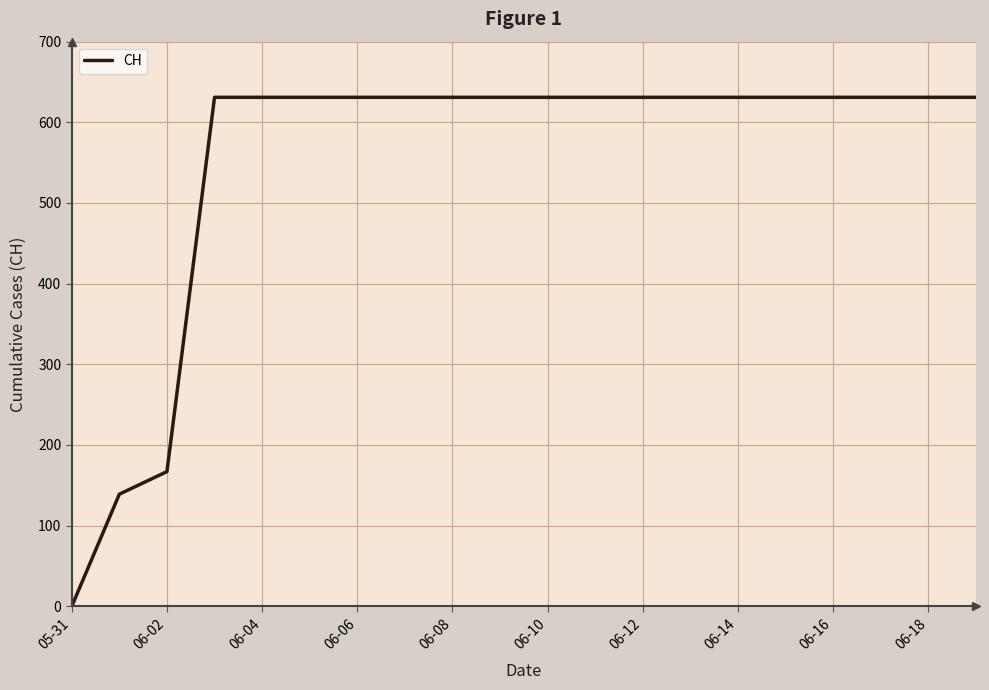

What is the maximum value shown in the chart?

631